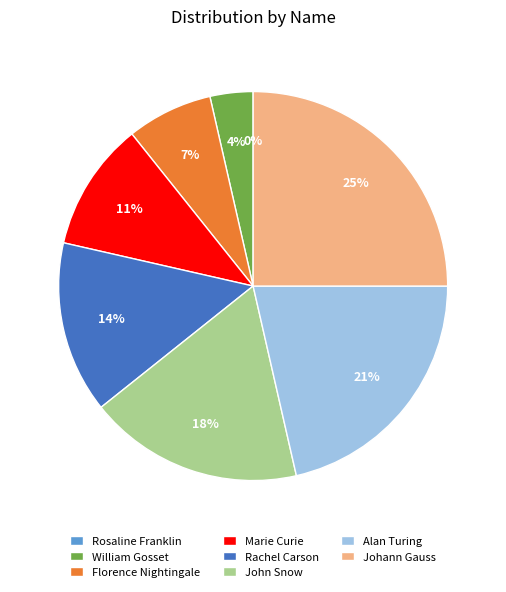

How many segments does this pie chart have?

8